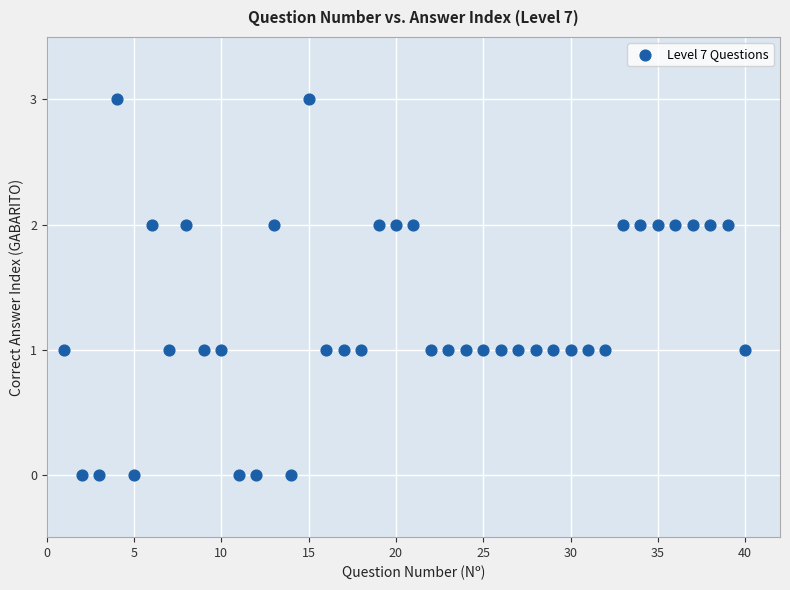

What is the range of Y values (max minus min)?

3